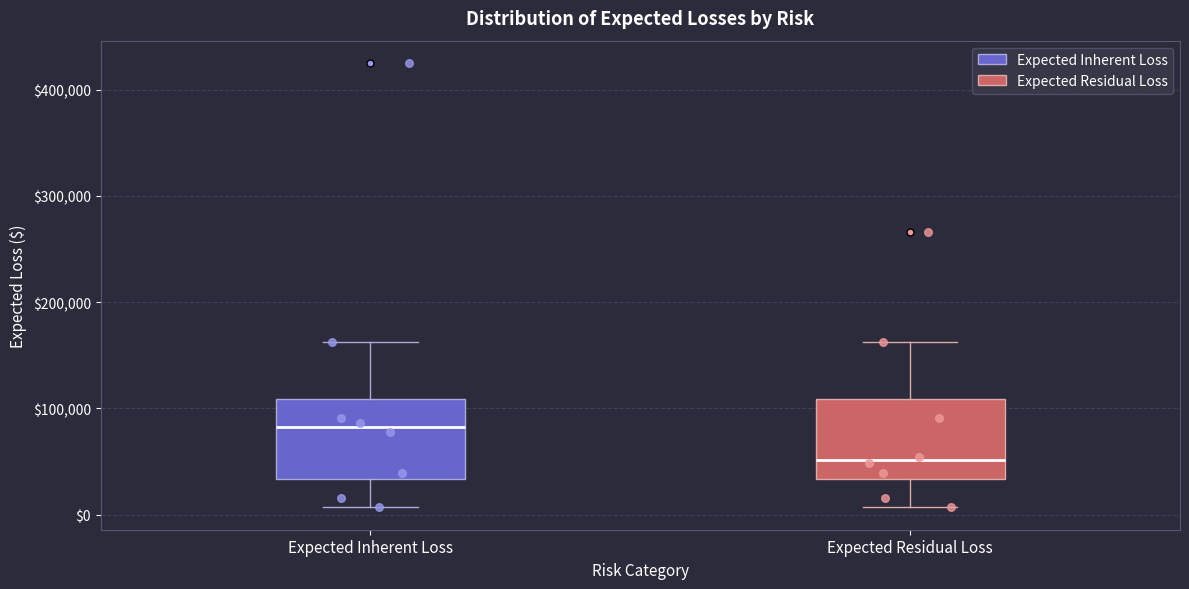

Where is the lower edge of the box for Expected Residual Loss on the y-axis? The values are not printed on the chart, so give them approximately, as read against the axis.

30000